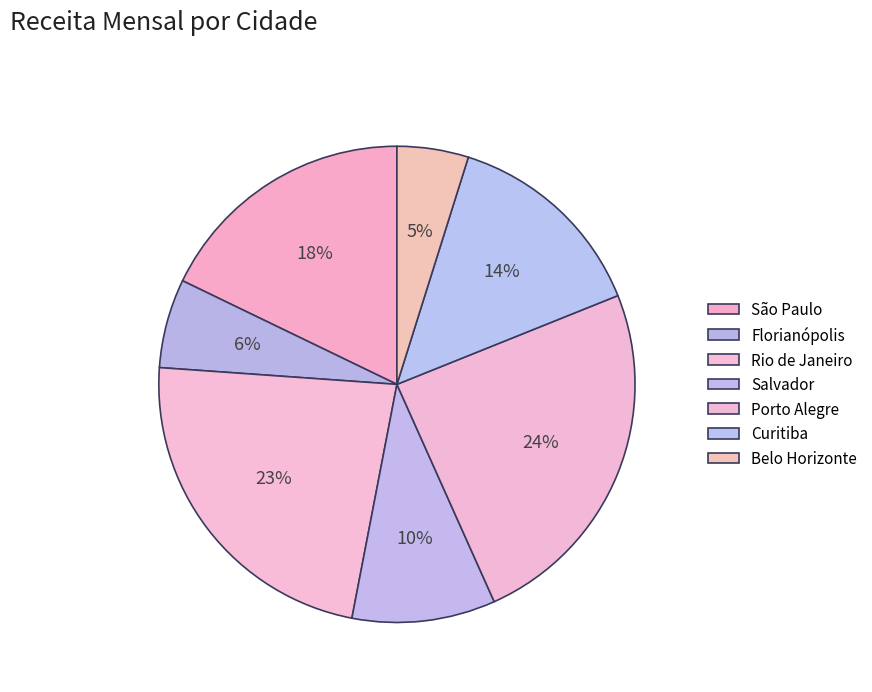

How many segments does this pie chart have?

7